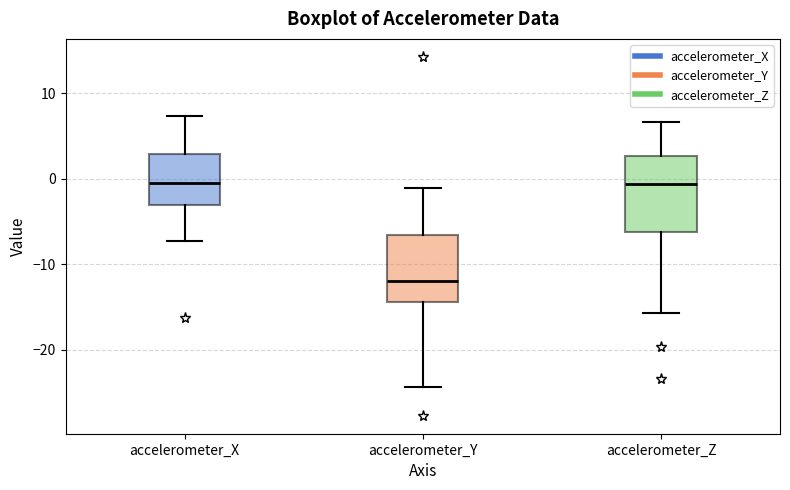

Where does the upper whisker of the box for accelerometer_Z end on the y-axis? The values are not printed on the chart, so give them approximately, as read against the axis.

7